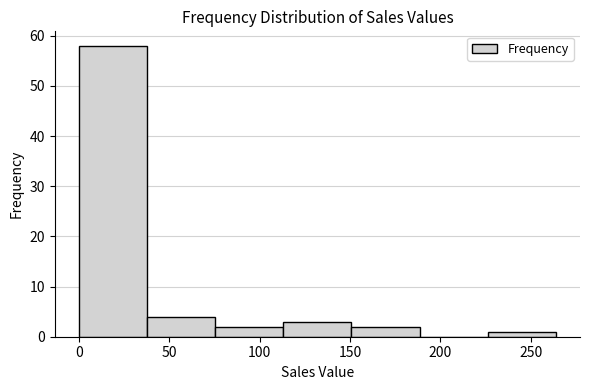

Reading left to right, list every bar in this chart as the range it spans on the x-axis followed by its height. Neither the bar edges nor the heights are printed on the chart, so give them approximately, as read against the axes.

0 to 40: 58
40 to 75: 4
75 to 115: 2
115 to 150: 3
150 to 190: 2
190 to 225: 0
225 to 265: 1